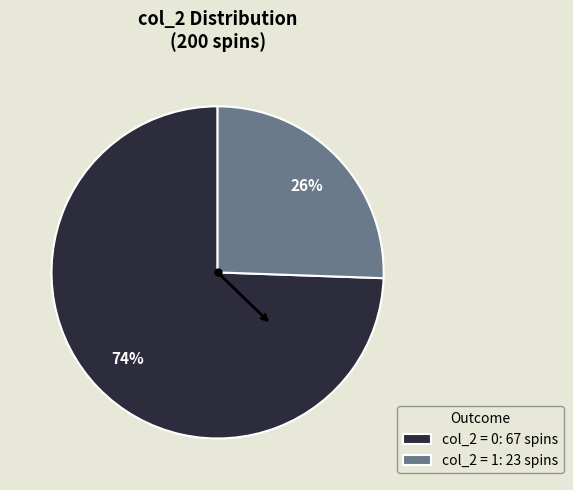

Which has a higher value, col_2 = 1: 23 spins or col_2 = 0: 67 spins?

col_2 = 0: 67 spins